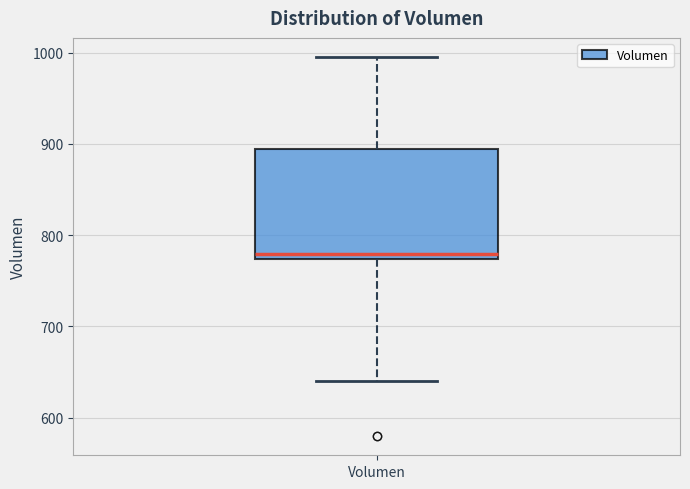

Read this box plot against the y-axis: the position of the median line, the range covered by the box, and the ends of both whiskers. The values are not printed on the chart, so give them approximately, as read against the axis.

median 780, box 770 to 890, whiskers 640 to 1000